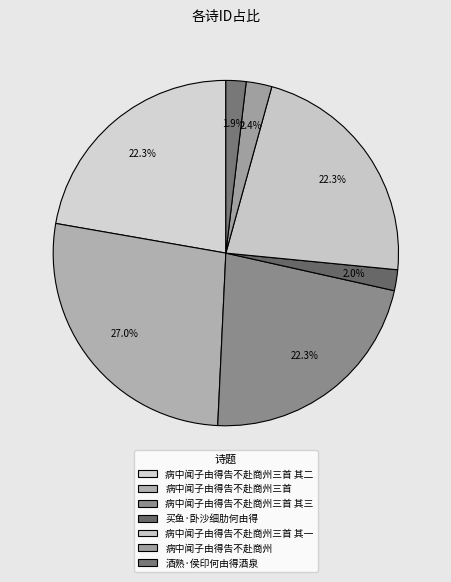

Count the number of slices in the pie.

7